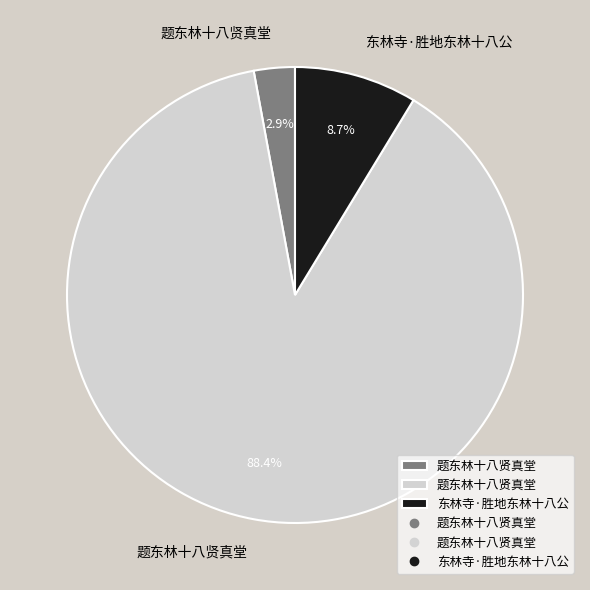

Is there a majority slice in this chart?

Yes